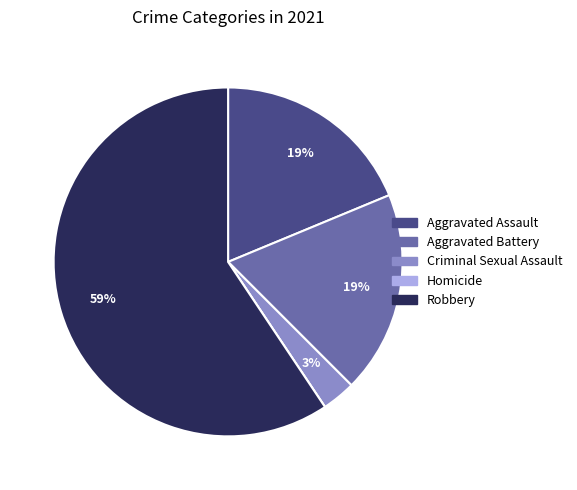

What is the largest slice in the pie chart?

Robbery